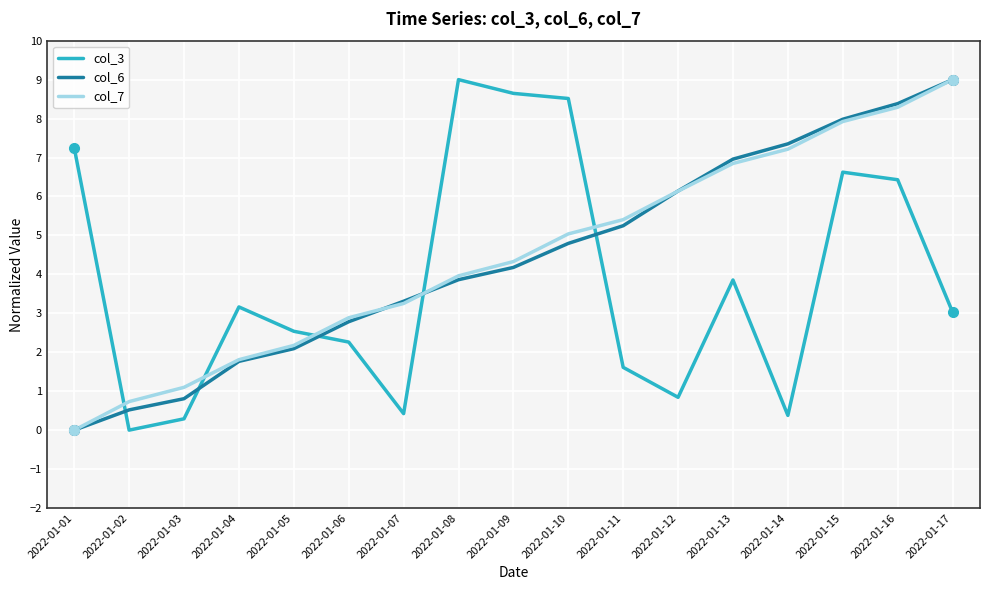

Where do col_3 and col_7 first cross each other?

2022-01-01 and 2022-01-02